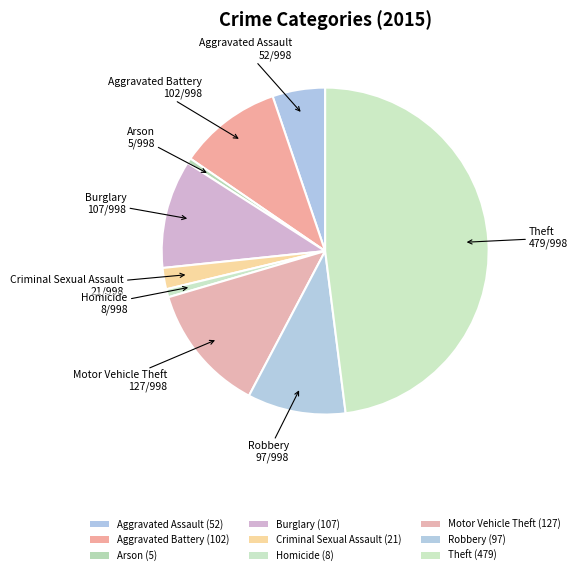

Between Motor Vehicle Theft and Robbery, which is larger?

Motor Vehicle Theft